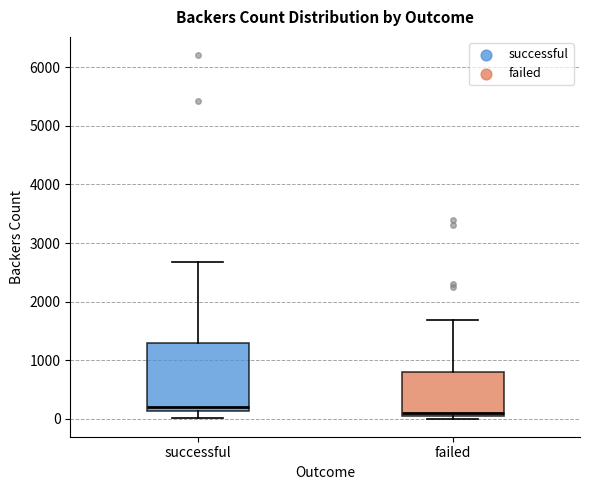

Reading left to right, transcribe this box plot: for each box, give where its median line is, the range the box spans, and where its two whiskers end, as read against the y-axis. The values are not printed on the chart, so give them approximately, as read against the axis.

successful: median 200, box 100 to 1300, whiskers 0 to 2700
failed: median 100, box 0 to 800, whiskers 0 (just below the box's lower edge) to 1700